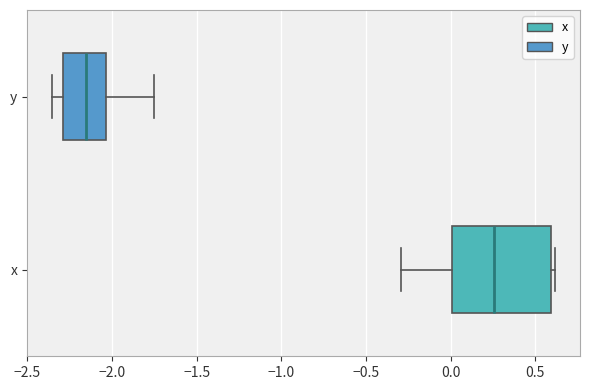

Where is the left edge of the box for x on the x-axis? The values are not printed on the chart, so give them approximately, as read against the axis.

0.00